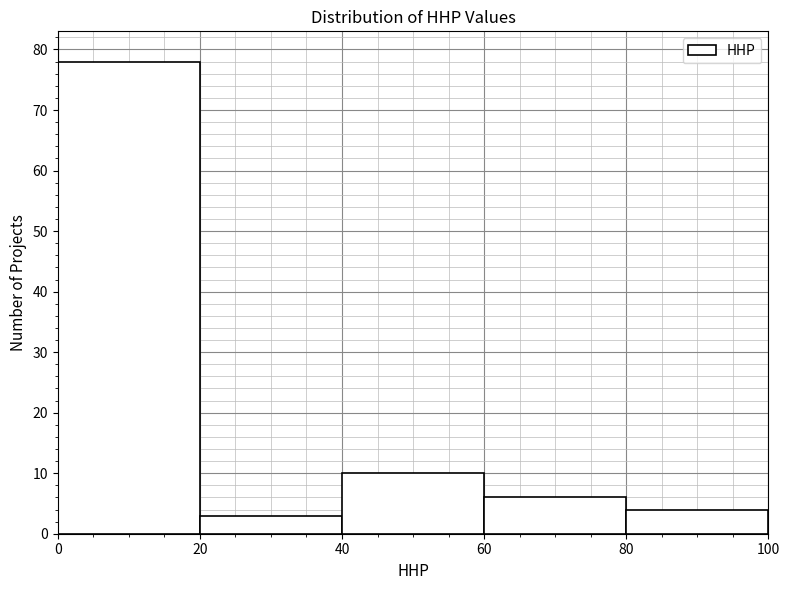

How tall is the bar that spans 80 to 100 on the x-axis? The values are not printed on the chart, so give them approximately, as read against the axis.

4